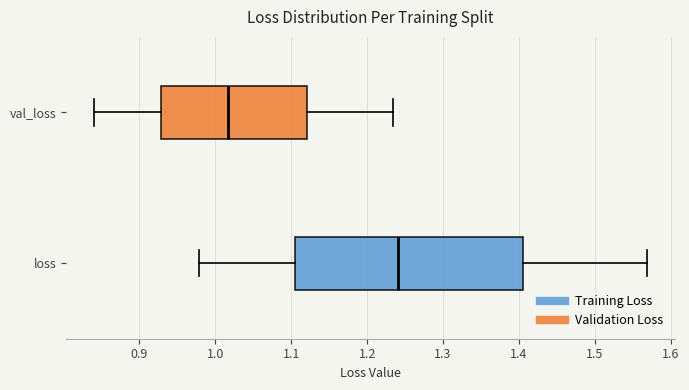

Which box is the widest, from its left edge to its right edge?

loss